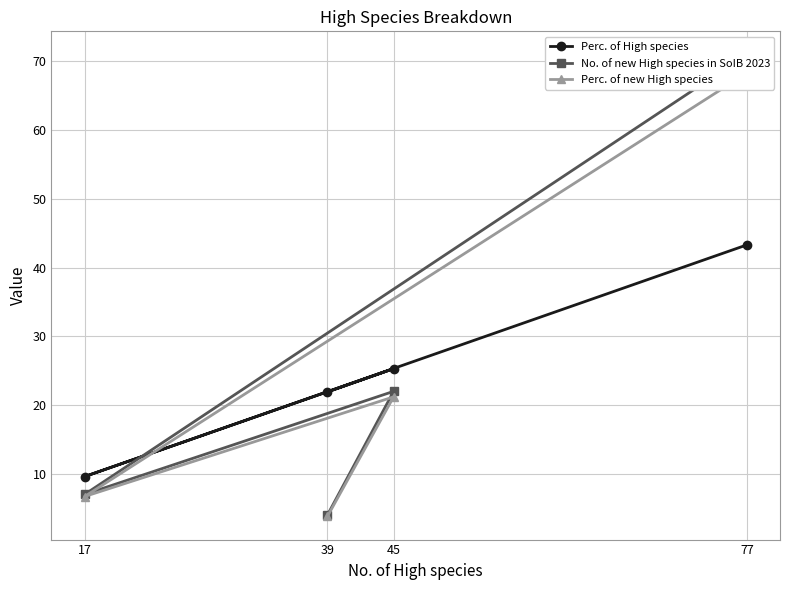

At which category is the sum across all series the highest?

77